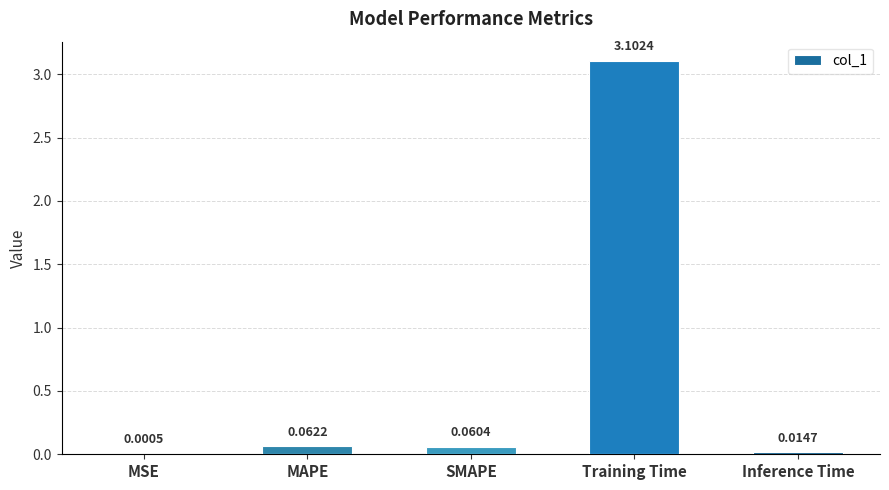

Between Inference Time and MSE, which is larger?

Inference Time